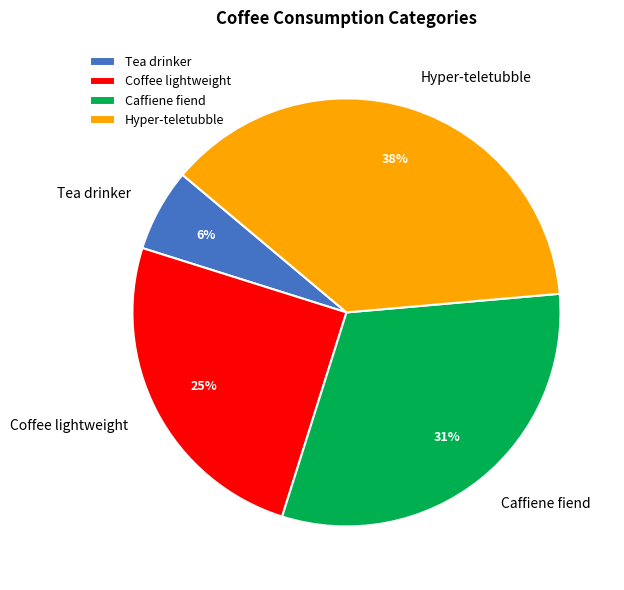

To the nearest percent, what is the average slice percentage?

25%